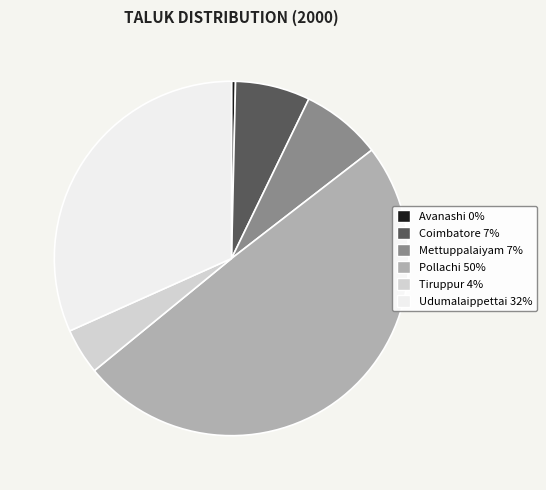

Rank the categories by value from highest to lowest.

Pollachi, Udumalaippettai, Mettuppalaiyam, Coimbatore, Tiruppur, Avanashi